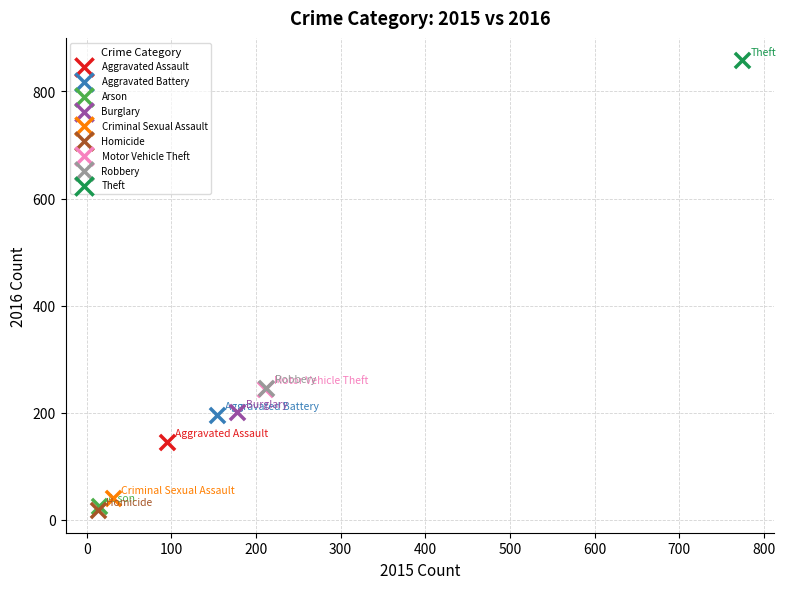

What are all the series names shown in the legend?

Aggravated Assault, Aggravated Battery, Arson, Burglary, Criminal Sexual Assault, Homicide, Motor Vehicle Theft, Robbery, Theft